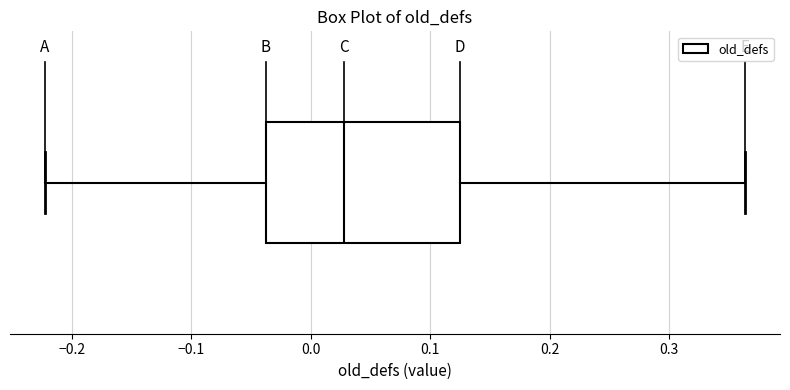

Transcribe this box plot: give where the median line is, the range the box spans, and where the two whiskers end, as read against the x-axis. The values are not printed on the chart, so give them approximately, as read against the axis.

median 0.03, box -0.04 to 0.12, whiskers -0.22 to 0.36